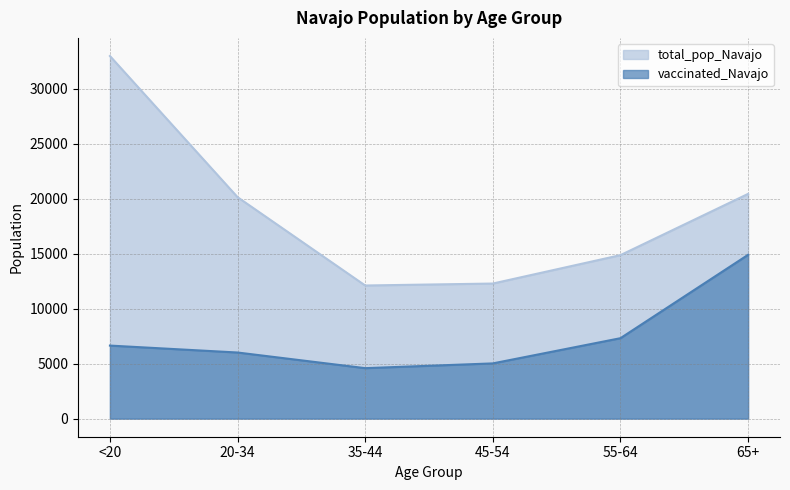

Count the number of data series in this chart.

2